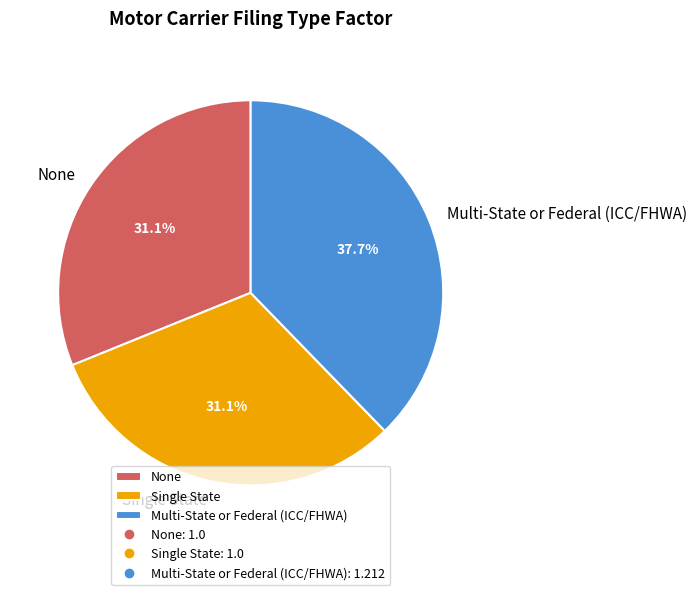

Count the number of slices in the pie.

3